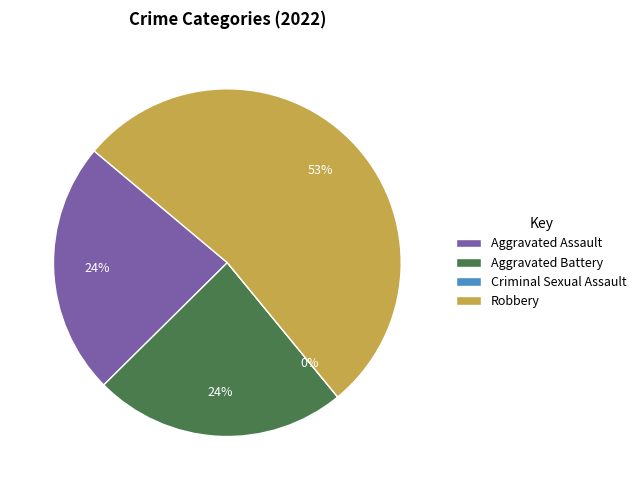

What percentage is the Robbery slice, to the nearest percent?

53%